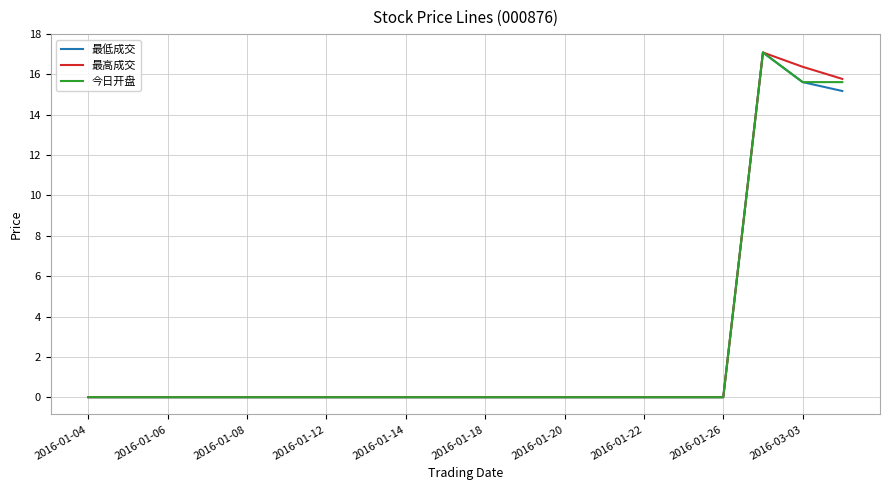

What is the greatest value displayed?

17.1